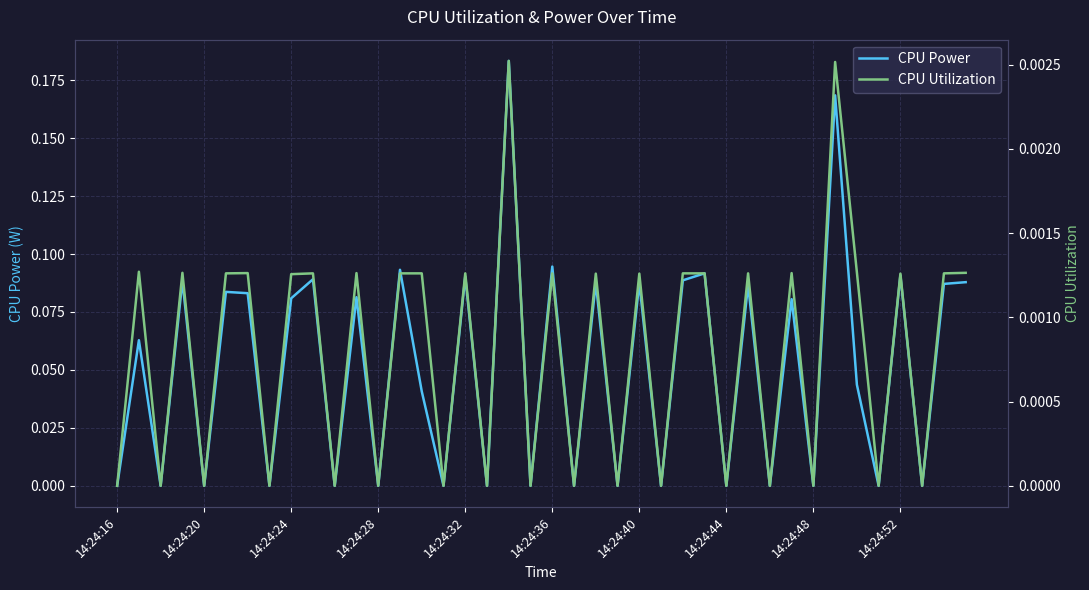

Rank the series by their average value, from highest to lowest.

CPU Power, CPU Utilization